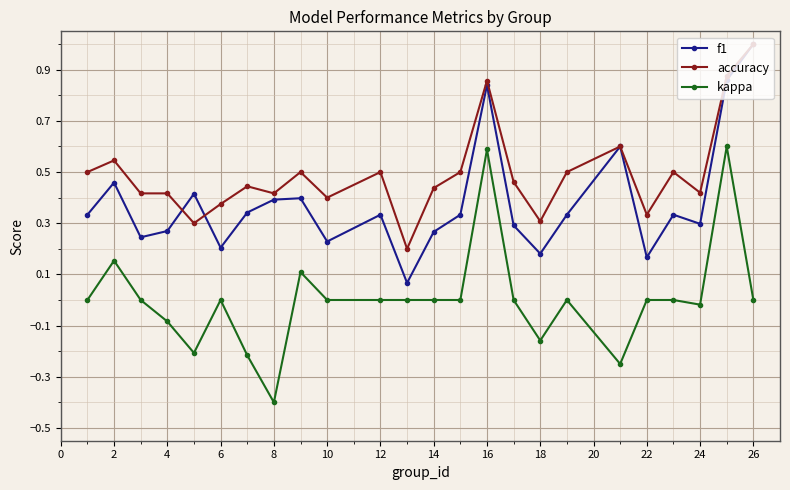

Which series has the largest range (max minus min)?

kappa